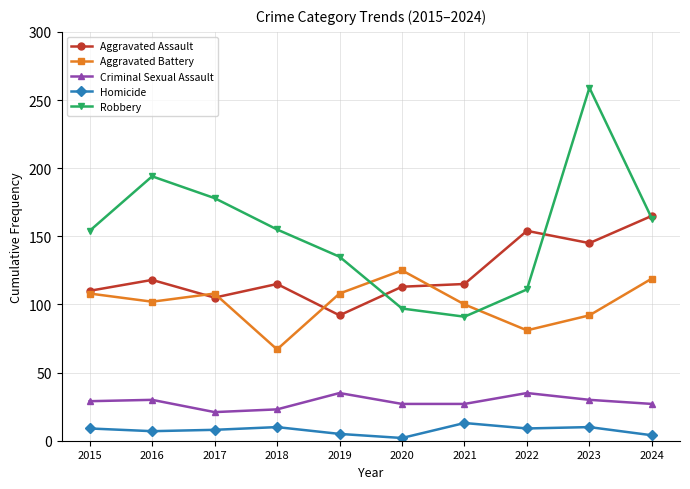

What is the highest value of the Aggravated Battery series?

125